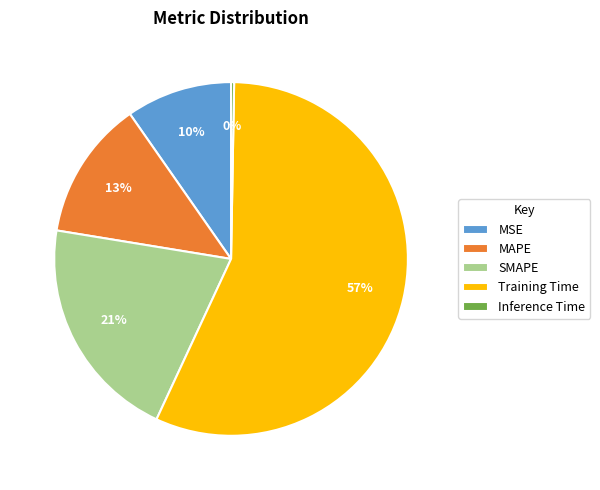

To the nearest percent, what is the difference between the MAPE and SMAPE slice percentages?

8%